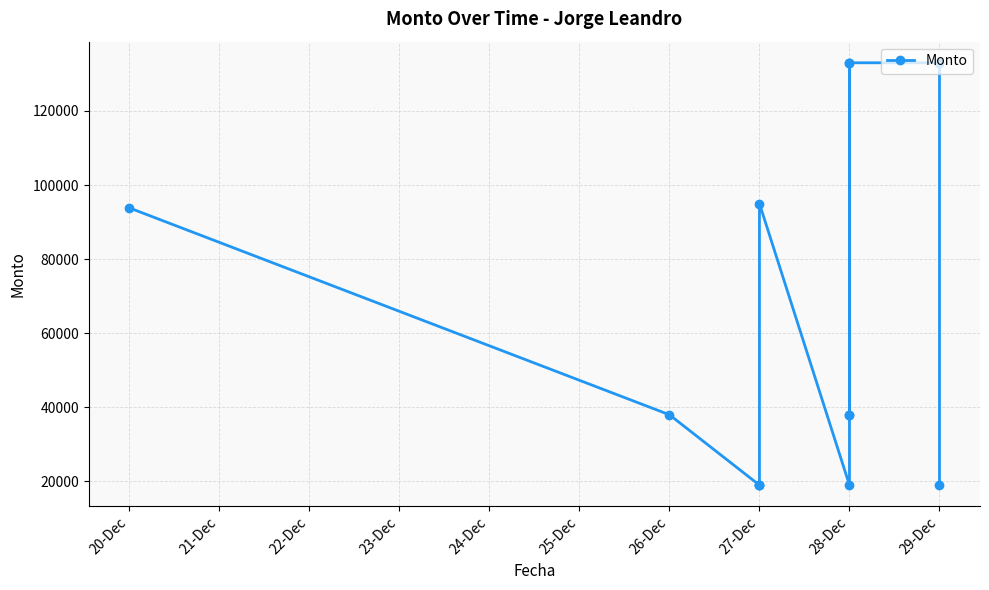

What is the maximum value shown in the chart?

133000